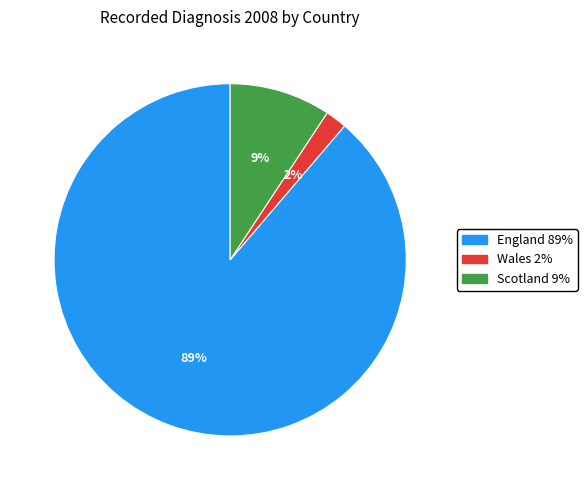

Is there any slice that represents more than half of the pie?

Yes